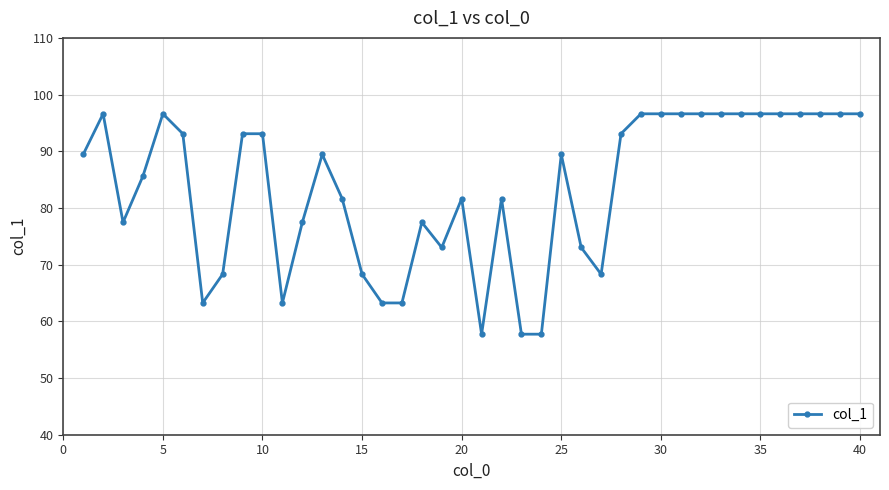

What is the average value?

83.3